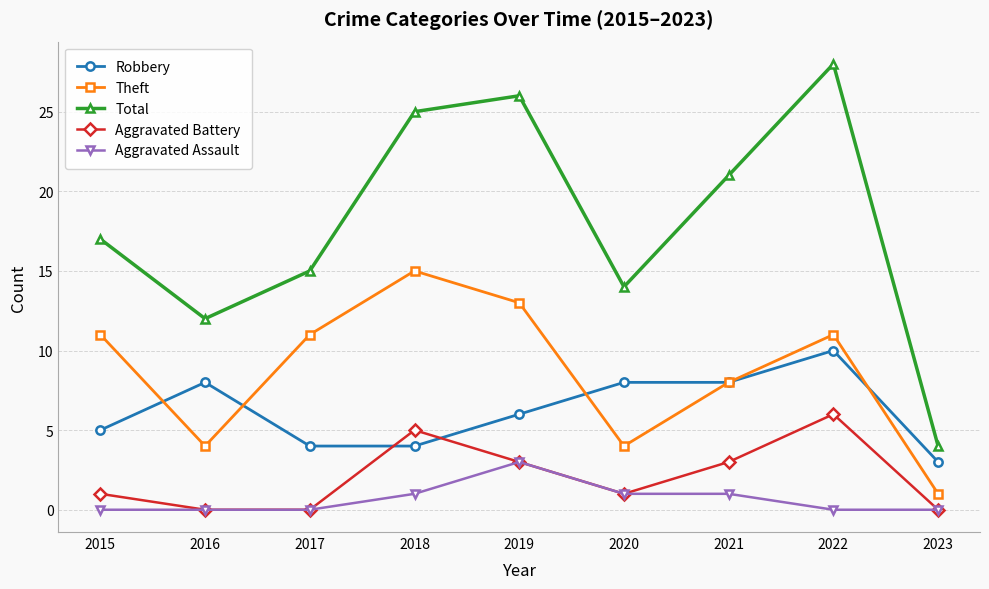

At which category is the sum across all series the highest?

2022